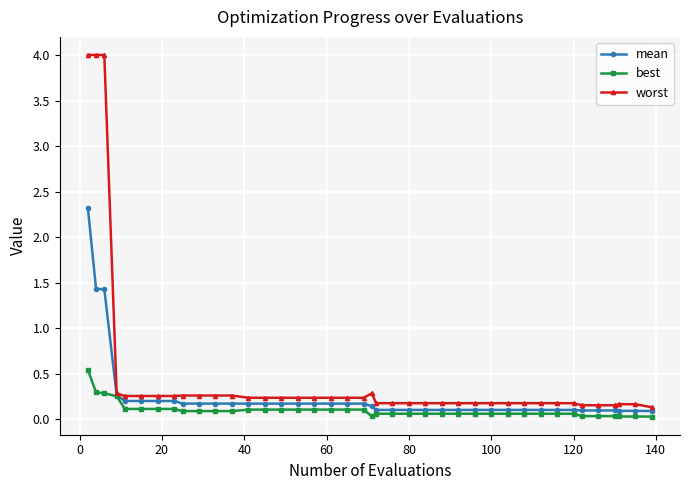

At how many categories does at least one series exceed 3?

3